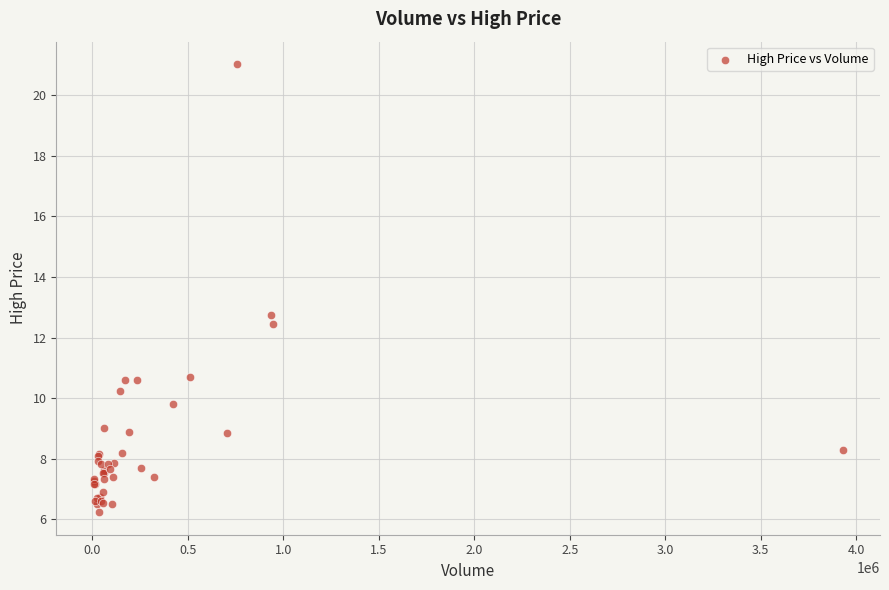

What Y value in the scatter plot is closest to 13?

12.8